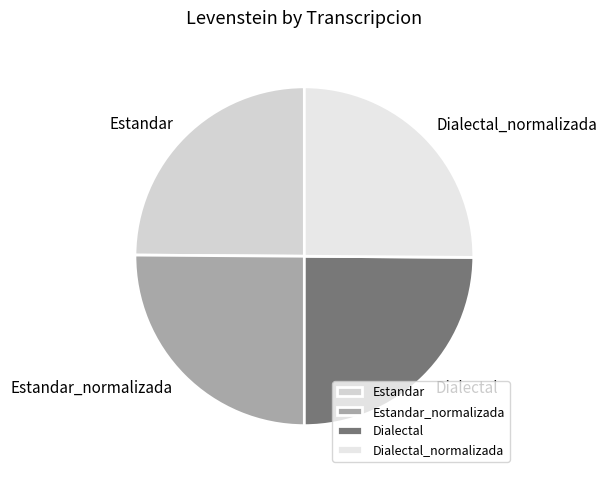

Approximately how many times larger is the value at Dialectal compared to Dialectal_normalizada?

1.0